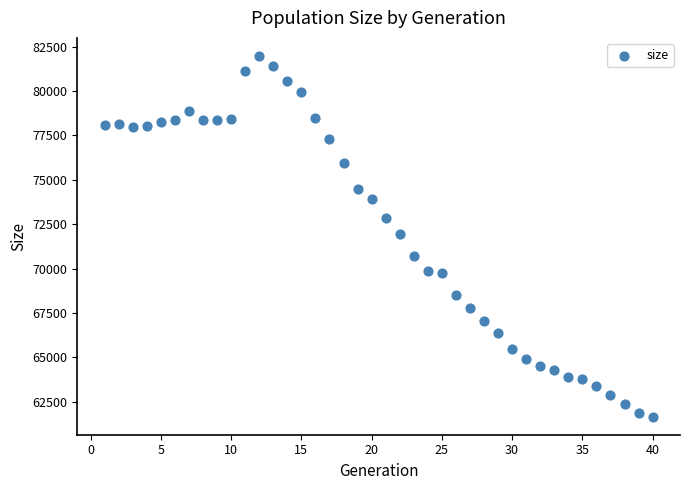

What is the range of Y values (max minus min)?

20330